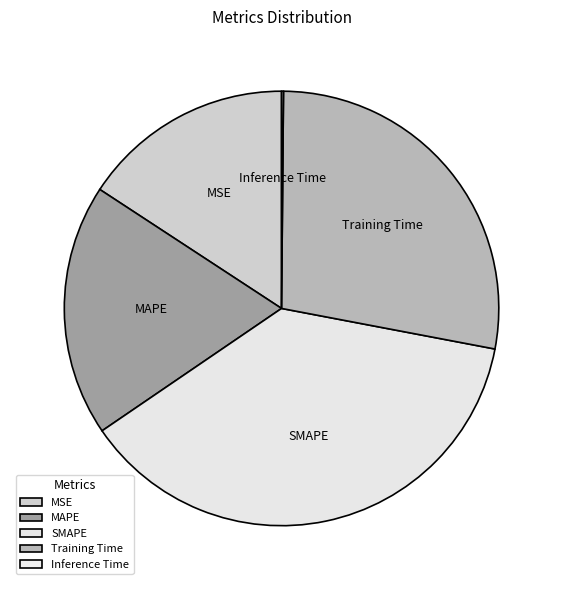

Which category has the biggest portion of the pie?

SMAPE